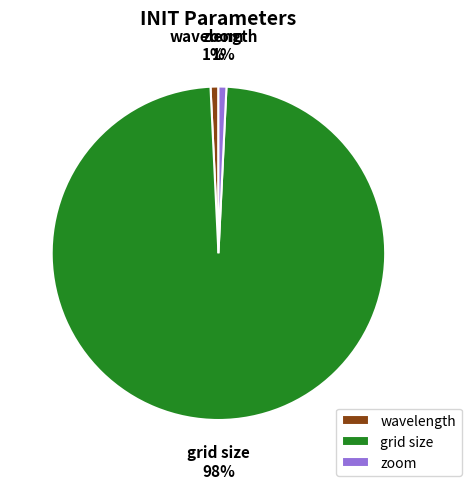

The zoom slice represents 1% of the pie. True or false?

True